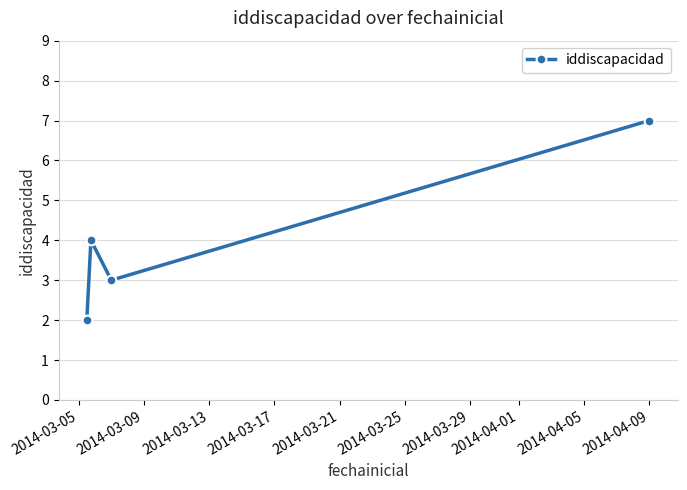

What is the maximum value shown in the chart?

7